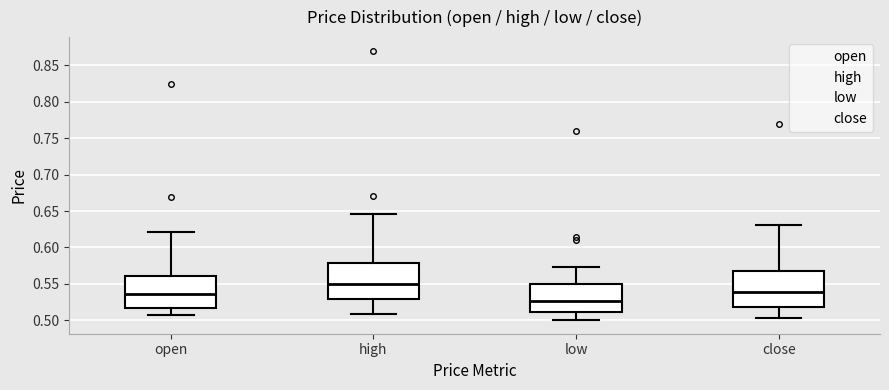

Which box's median line is the lowest?

low